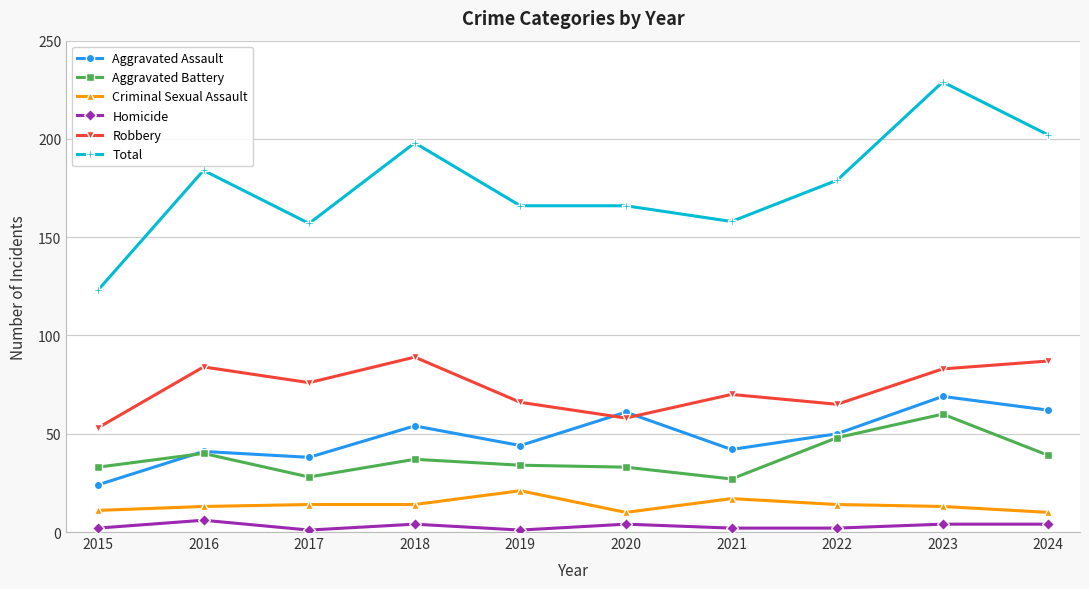

What is the difference between the highest and lowest values at 2022?

177